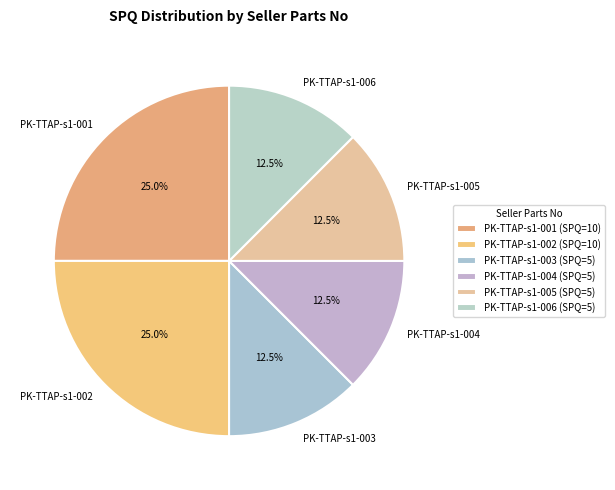

How many segments does this pie chart have?

6